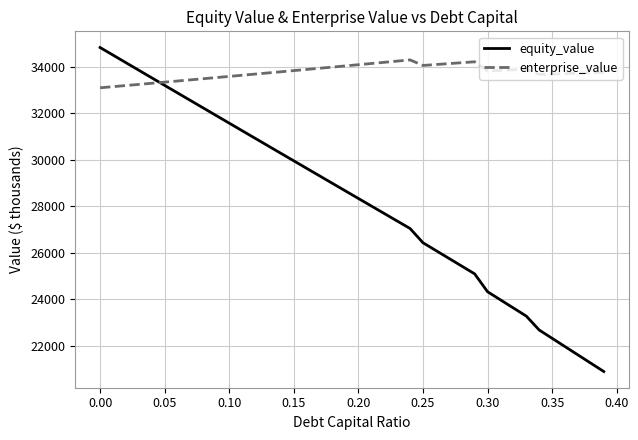

Which series has the largest total across all categories?

enterprise_value